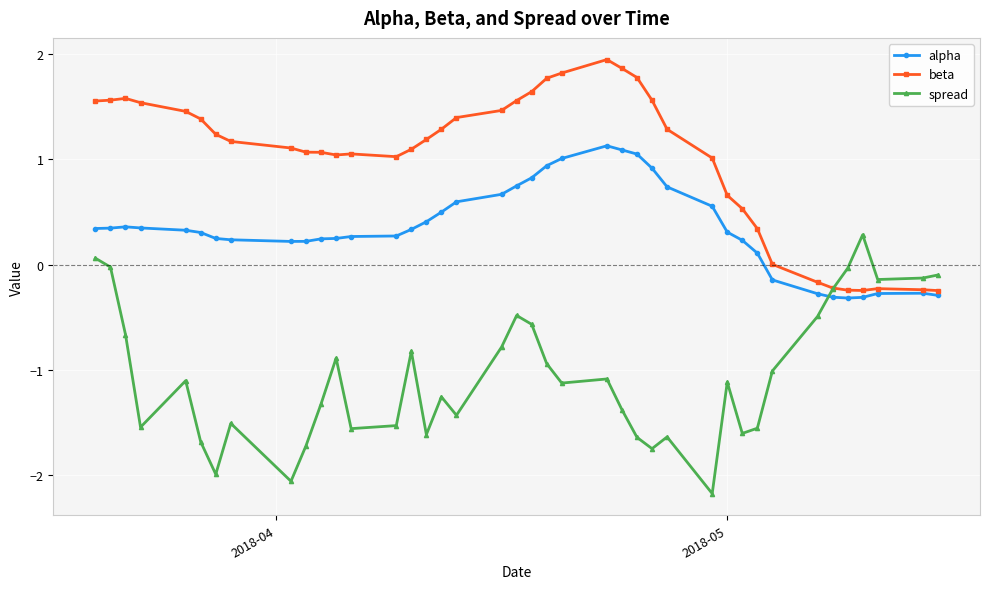

What is the smallest value displayed?

-2.2